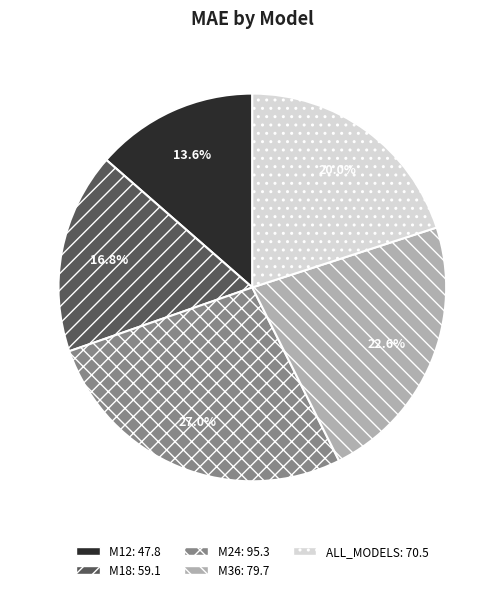

To the nearest percent, what is the average slice percentage?

20%